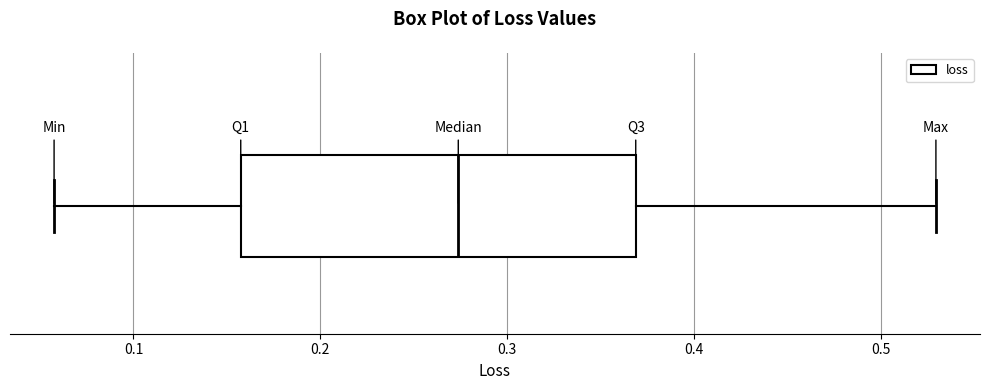

Where is the right edge of the box on the x-axis? The values are not printed on the chart, so give them approximately, as read against the axis.

0.37